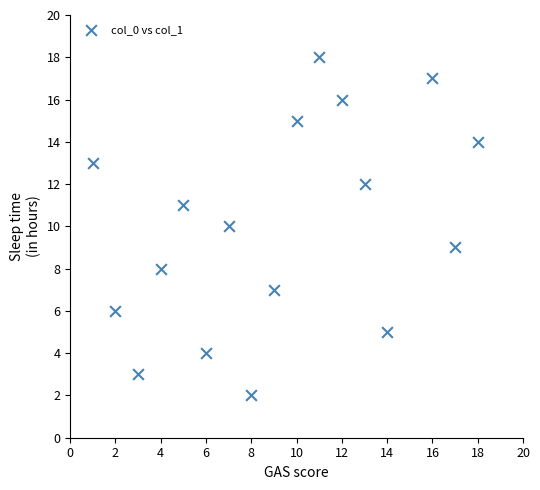

What is the range of Y values (max minus min)?

16